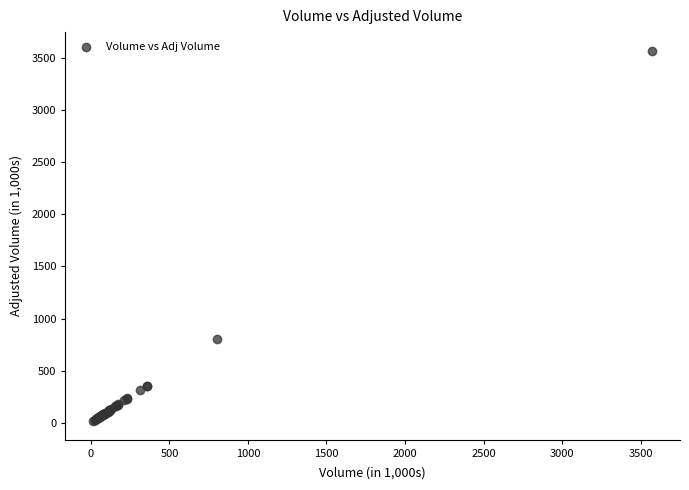

What Y value in the scatter plot is closest to 1793?

801.0